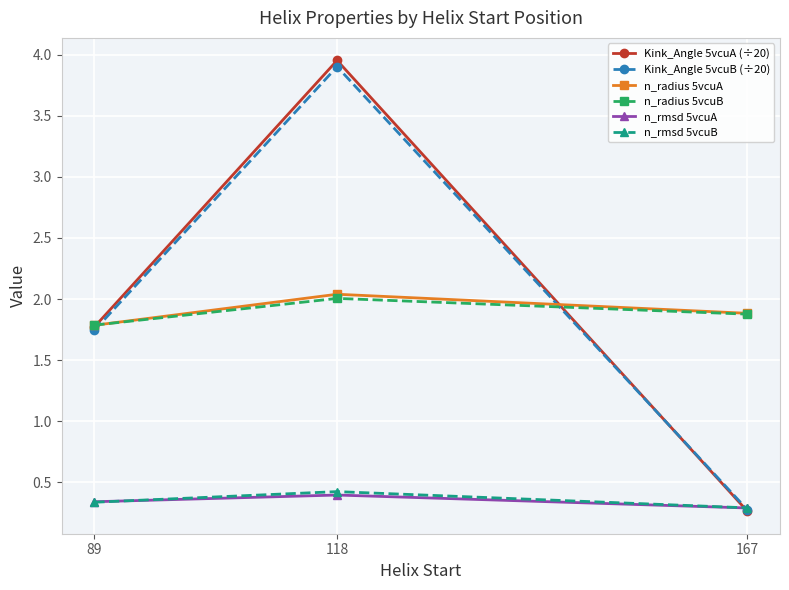

What is the minimum value shown in the chart?

0.3